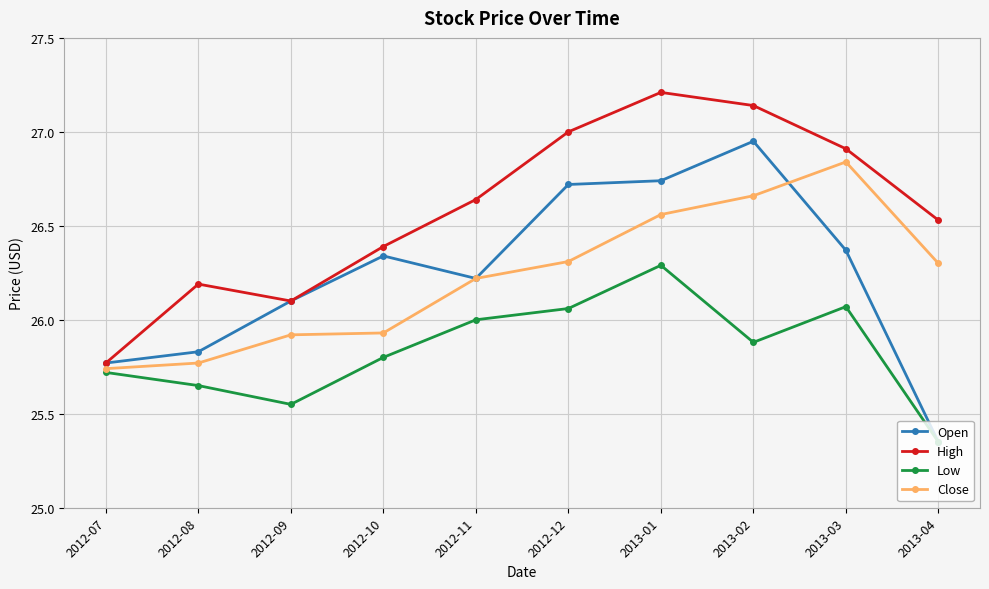

How many lines are shown in the chart?

4